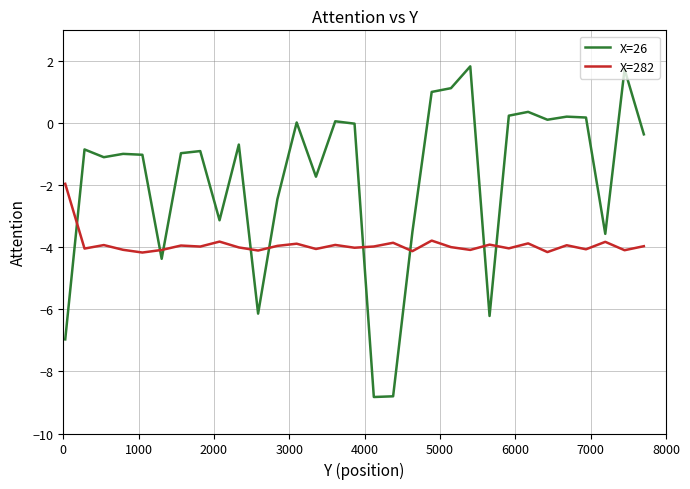

What is the average value of the X=282 series?

-3.9